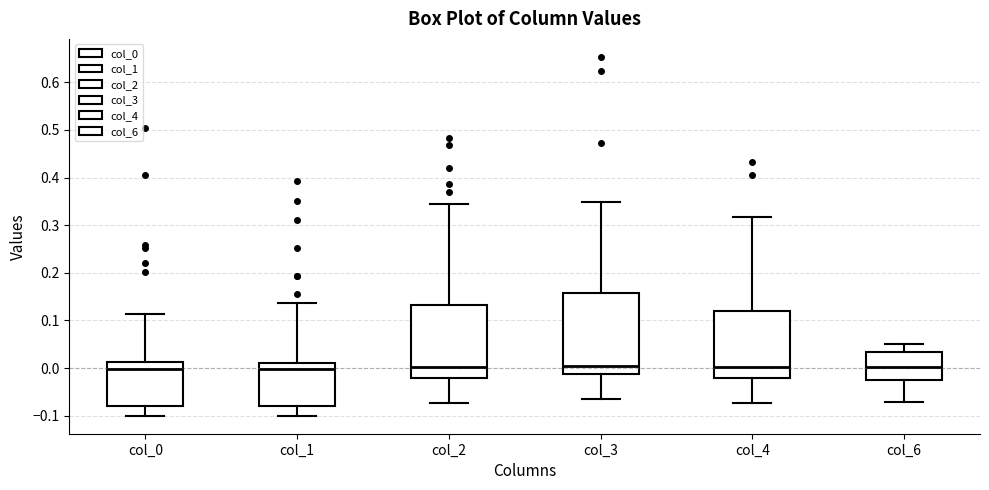

Where does the median line of the box for col_4 sit on the y-axis? The values are not printed on the chart, so give them approximately, as read against the axis.

0.00